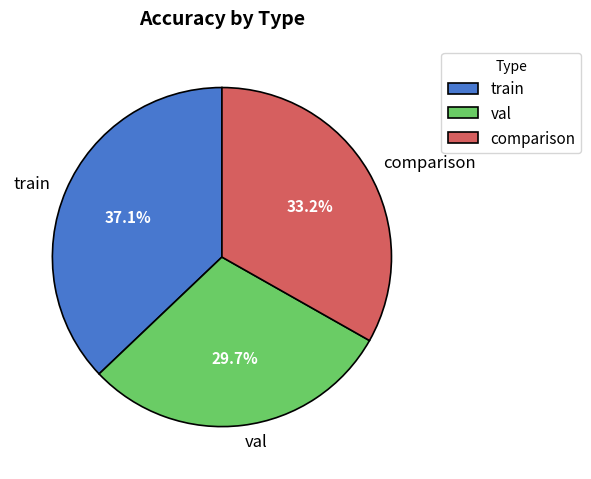

Which has a higher value, val or comparison?

comparison